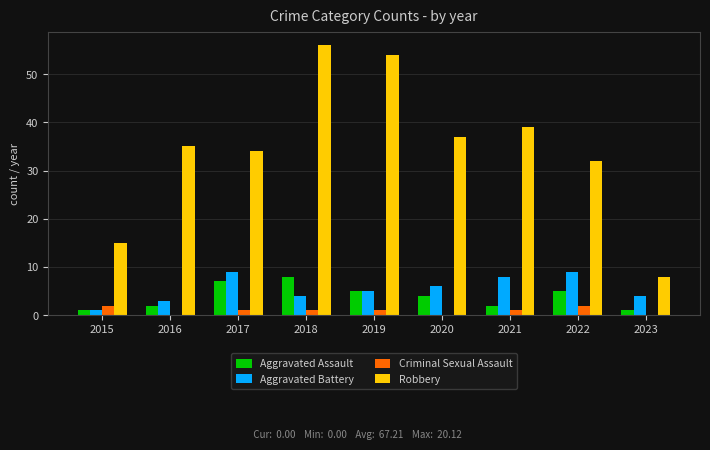

Between 2015 and 2019, which series saw the biggest shift?

Robbery